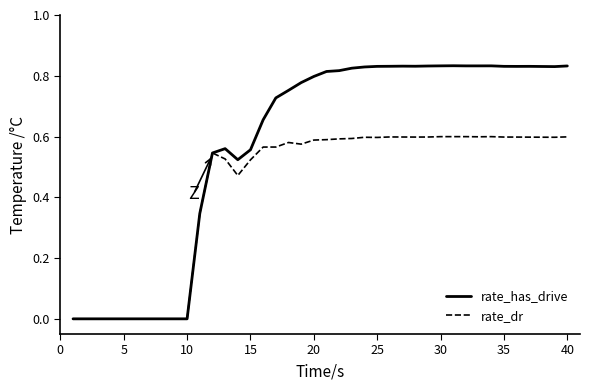

Which series has the largest range (max minus min)?

rate_has_drive